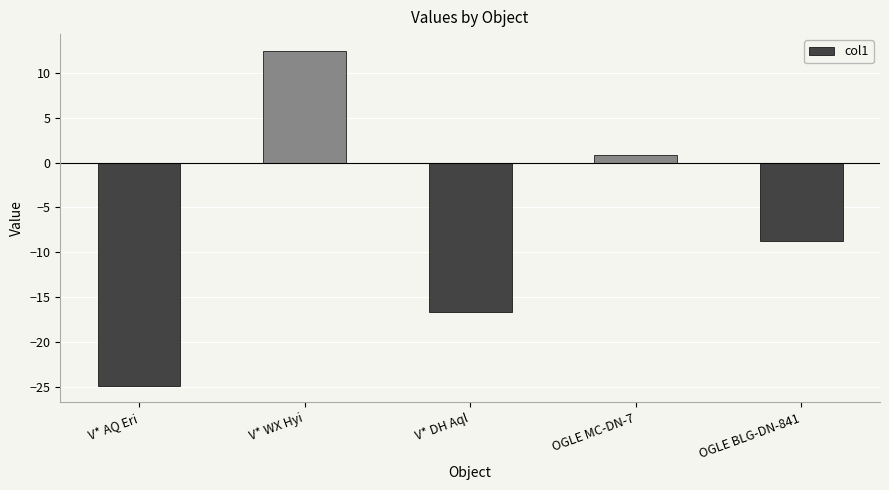

Which has a higher value, V* AQ Eri or V* WX Hyi?

V* WX Hyi